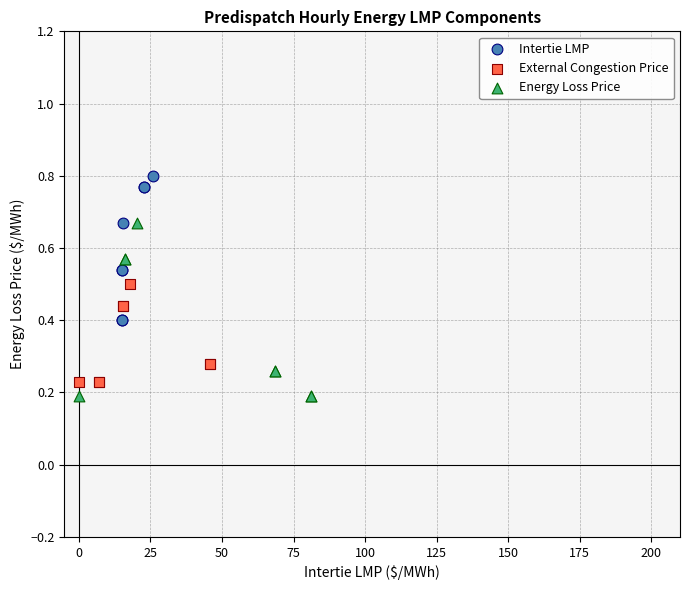

Which series has the widest spread of Y values?

Energy Loss Price